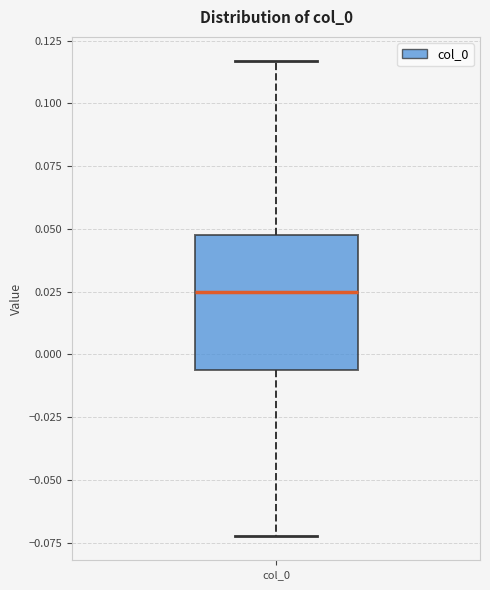

Transcribe this box plot: give where the median line is, the range the box spans, and where the two whiskers end, as read against the y-axis. The values are not printed on the chart, so give them approximately, as read against the axis.

median 0.025, box -0.005 to 0.045, whiskers -0.070 to 0.115